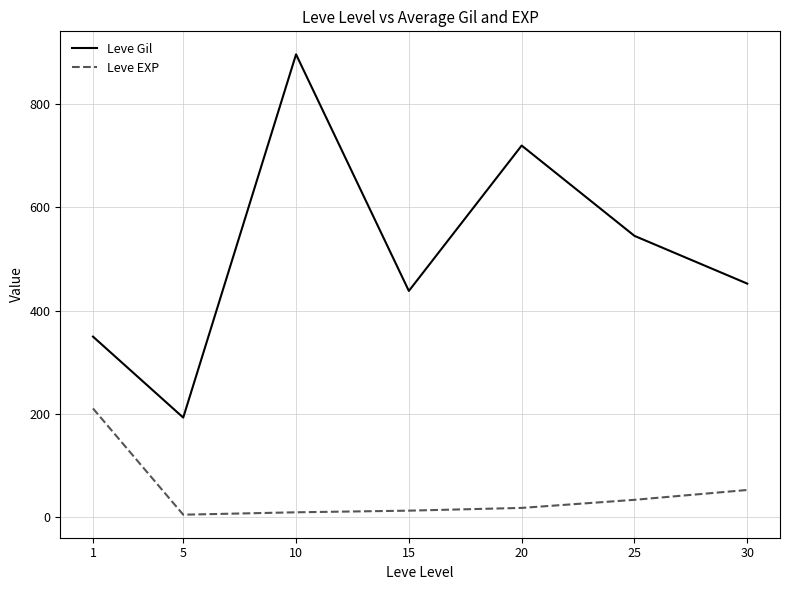

Where does the Leve Gil series first go above 452?

10